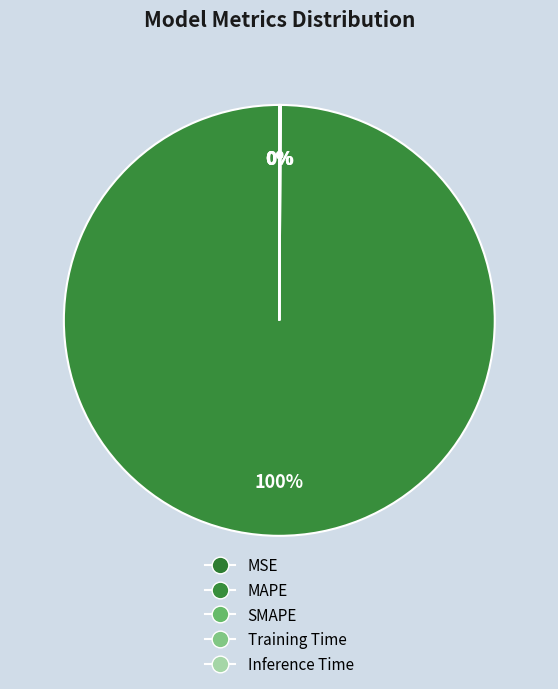

True or false: Inference Time accounts for 0% of the total.

True